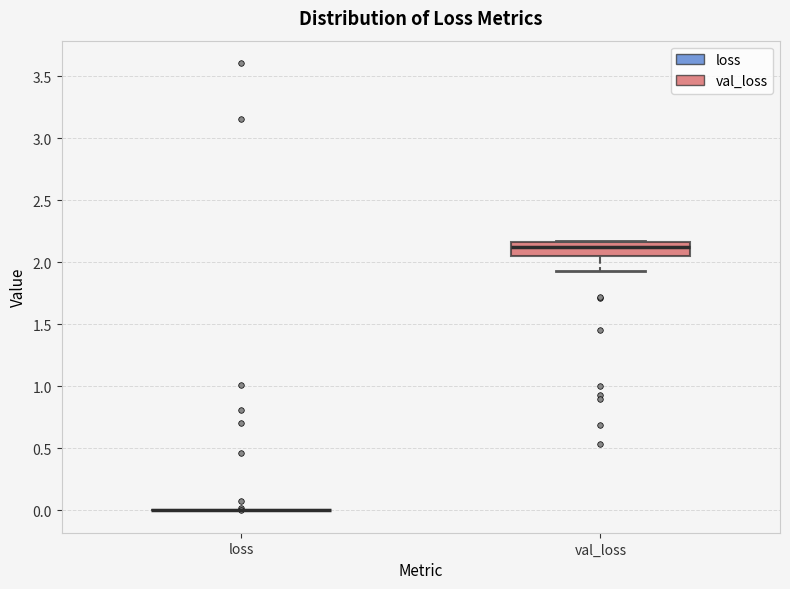

Reading left to right, read every box against the y-axis: the position of its median line, the range the box covers, and the ends of its whiskers. The values are not printed on the chart, so give them approximately, as read against the axis.

loss: box collapsed to a line at 0.00, whiskers 0.00 to 0.00
val_loss: median 2.10, box 2.05 to 2.15, whiskers 1.95 to 2.15